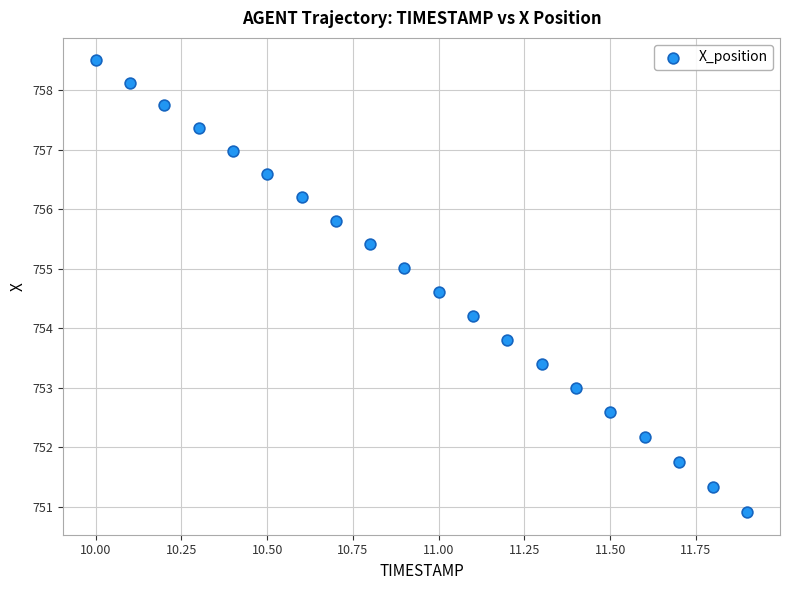

What is the range of Y values (max minus min)?

7.6